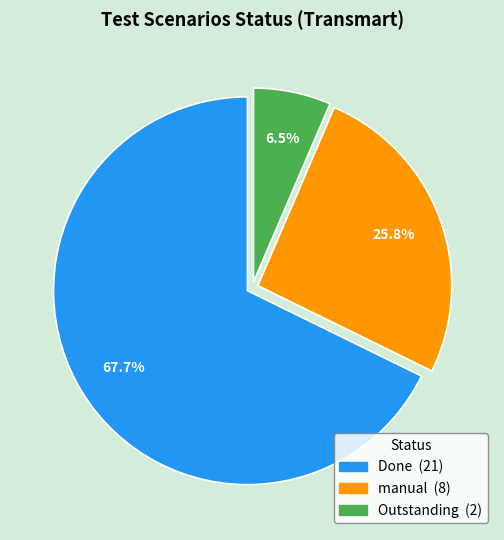

True or false: Outstanding accounts for 1% of the total.

False